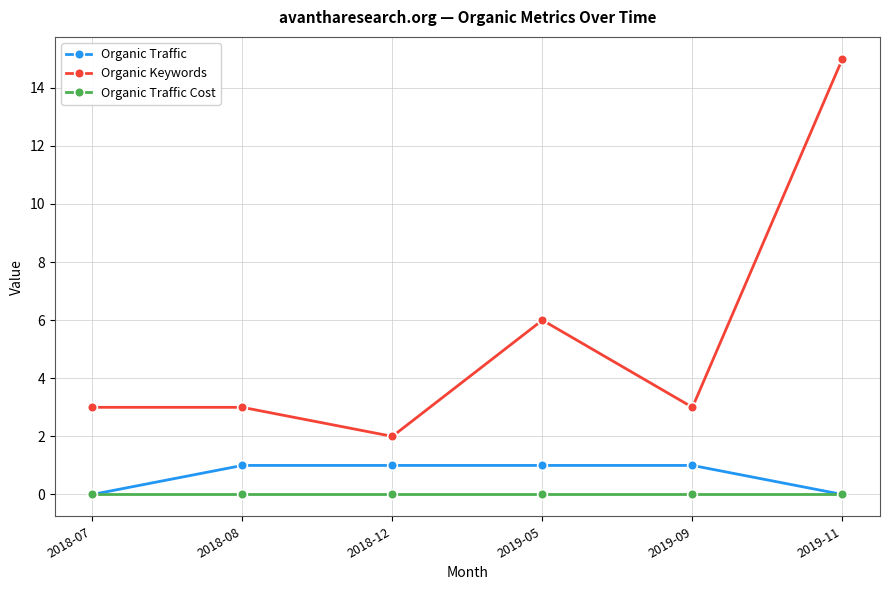

Count the Organic Traffic values in the range 0 to 1.

6